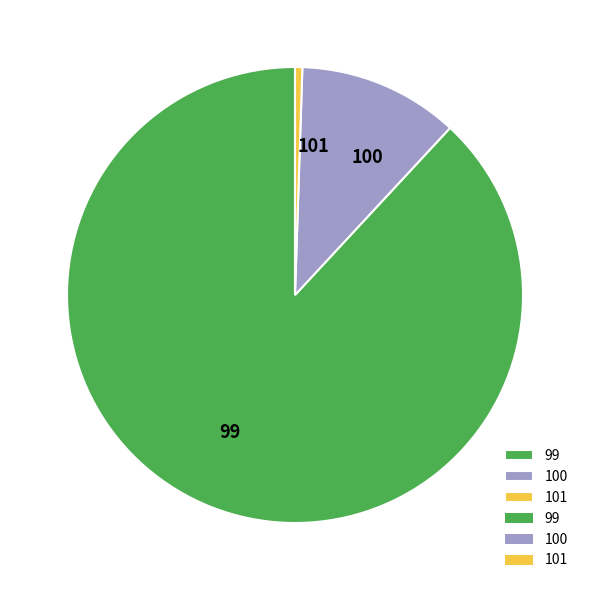

Is it true that 100 is 11% of the pie?

True